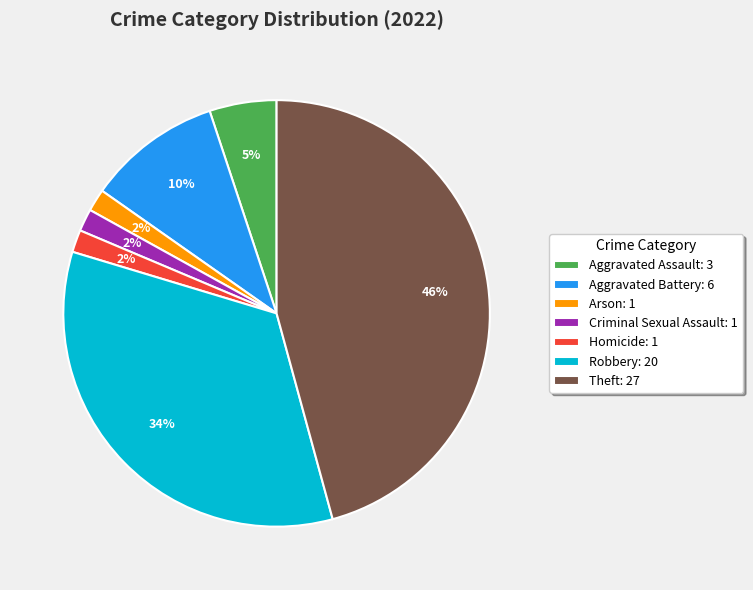

What percentage is the Criminal Sexual Assault slice, to the nearest percent?

2%